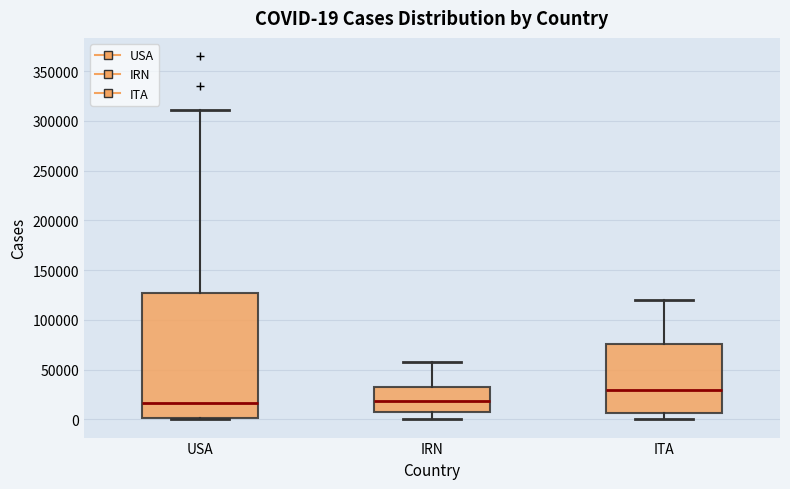

Which box's median line is the highest?

ITA